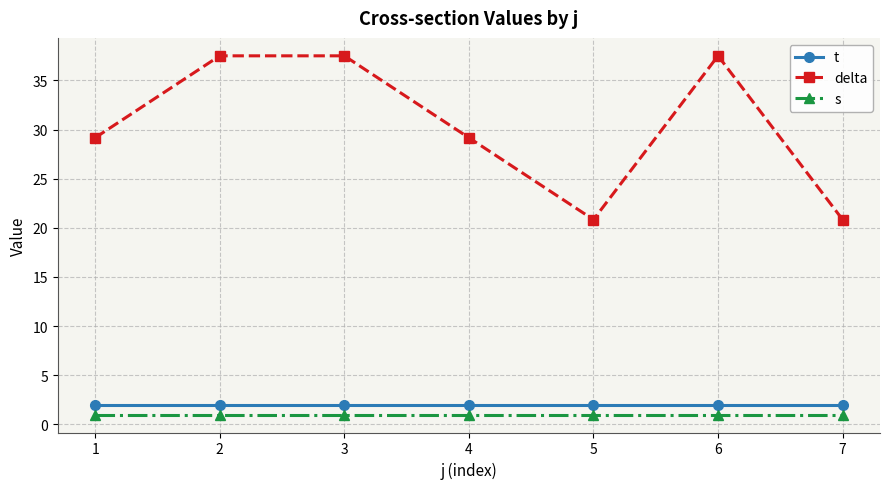

The value of s at 5 is 1.0. True or false?

True